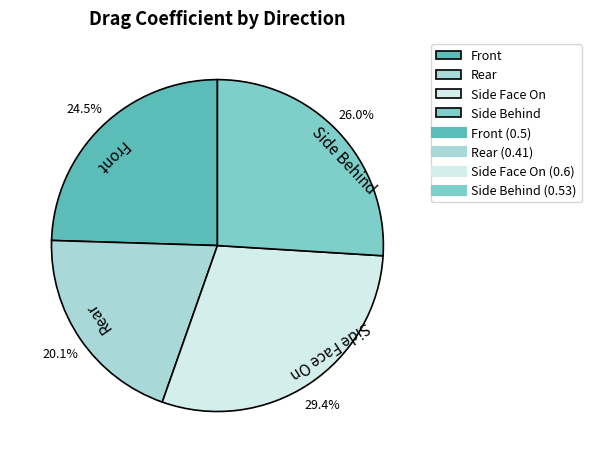

True or false: Rear accounts for 20% of the total.

True